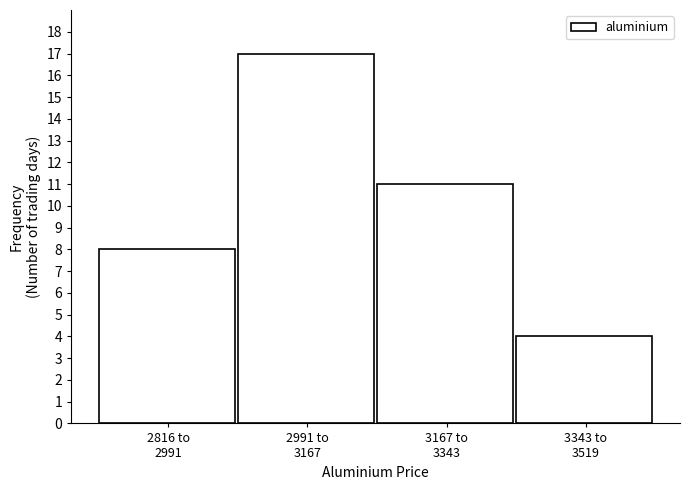

Reading right to left, what are all the values shown in this chart?

4	11	17	8